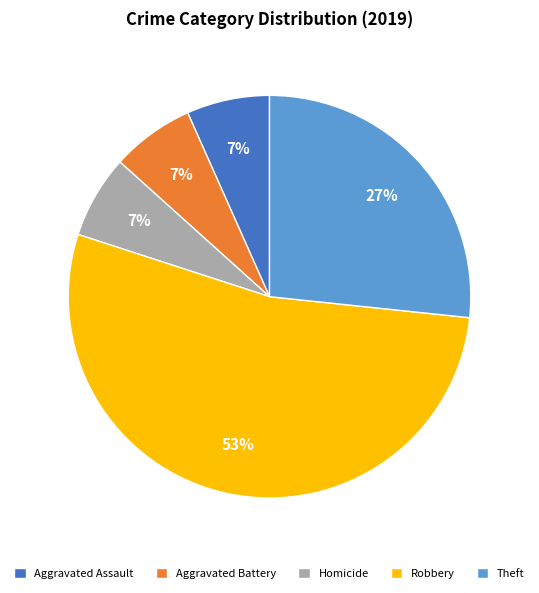

Is the sum of Homicide and Robbery greater than half?

Yes